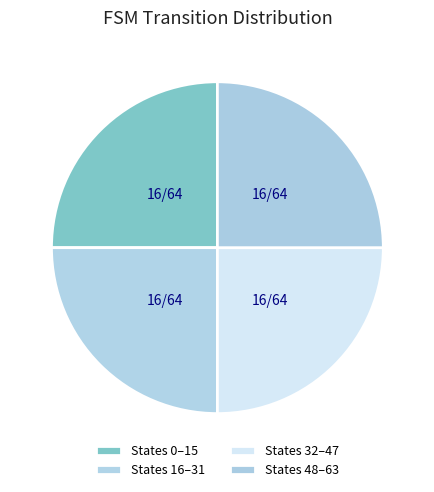

How many slices are in this pie chart?

4